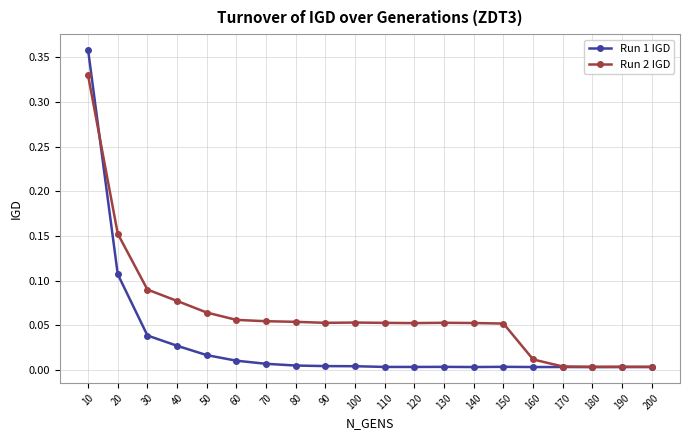

Rank the series by their average value, from lowest to highest.

Run 1 IGD, Run 2 IGD